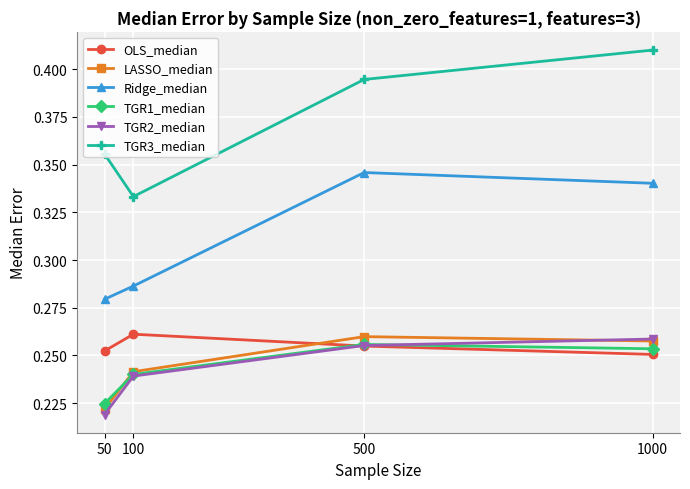

How many intersections are there between TGR1_median and TGR2_median?

1